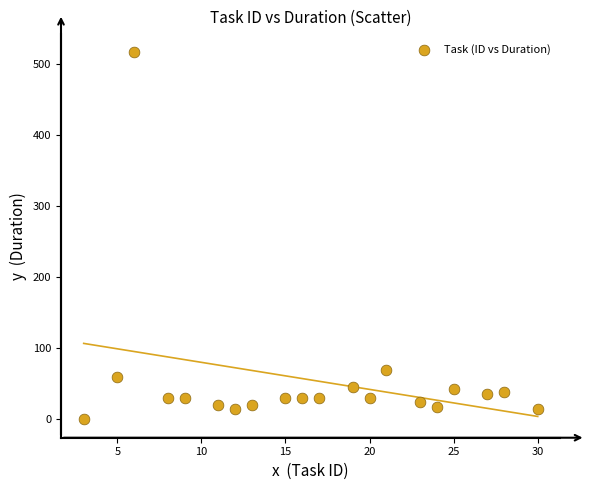

What Y value in the scatter plot is closest to 258?

70